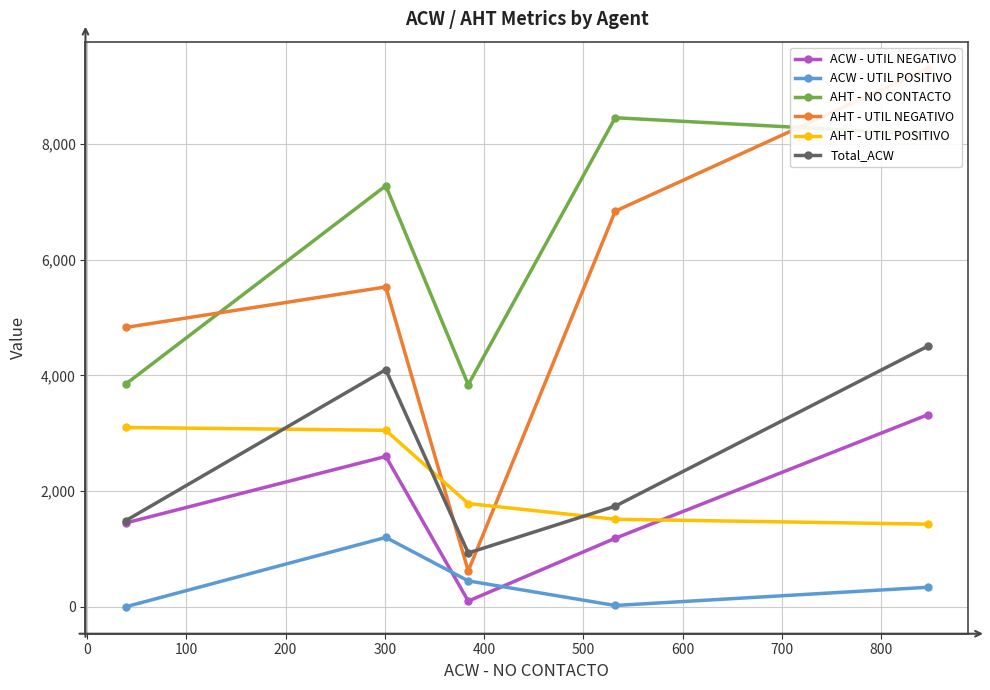

True or false: ACW - UTIL NEGATIVO has more than 0 points higher than both neighbors.

True